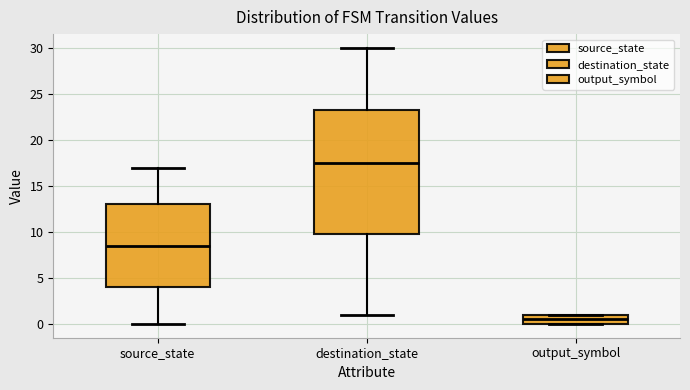

Which box has the highest median line?

destination_state